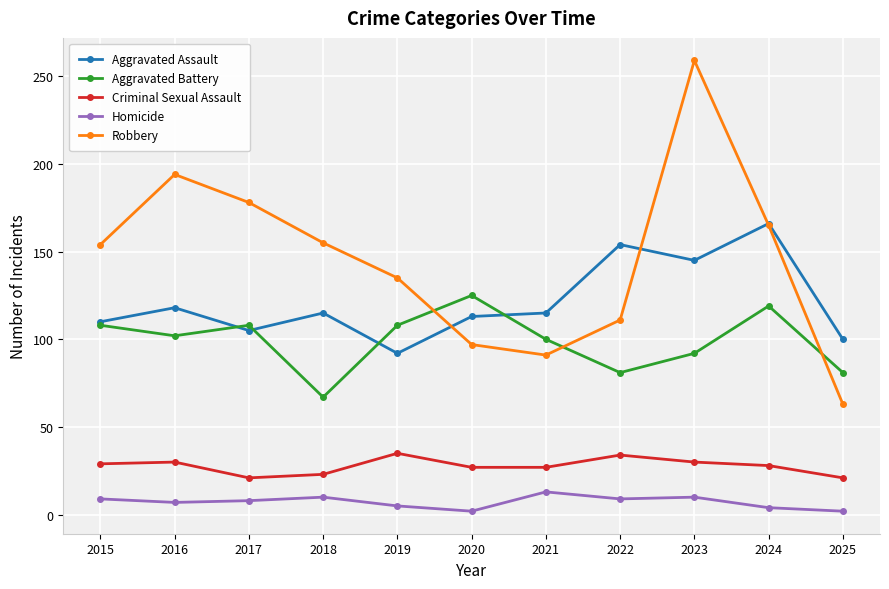

What is the sum of the Homicide values at 2021 and 2016?

20